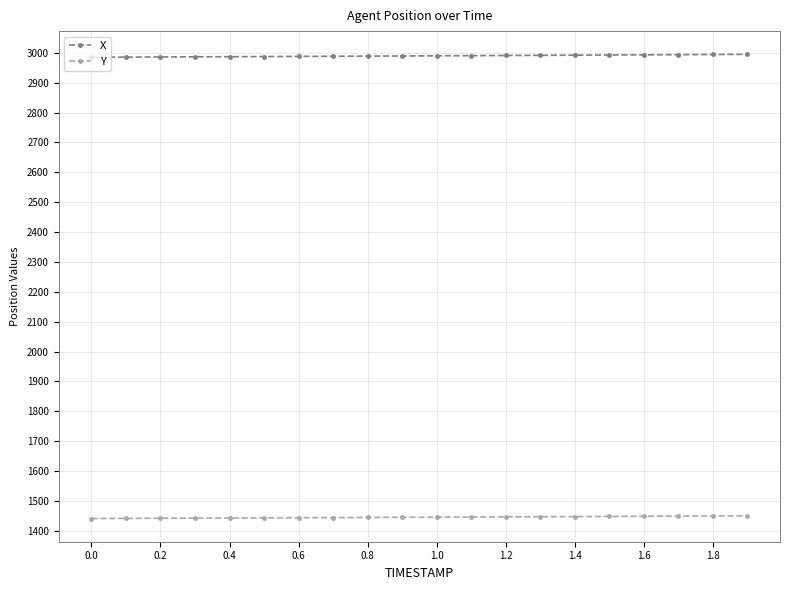

Which series has the largest total across all categories?

X